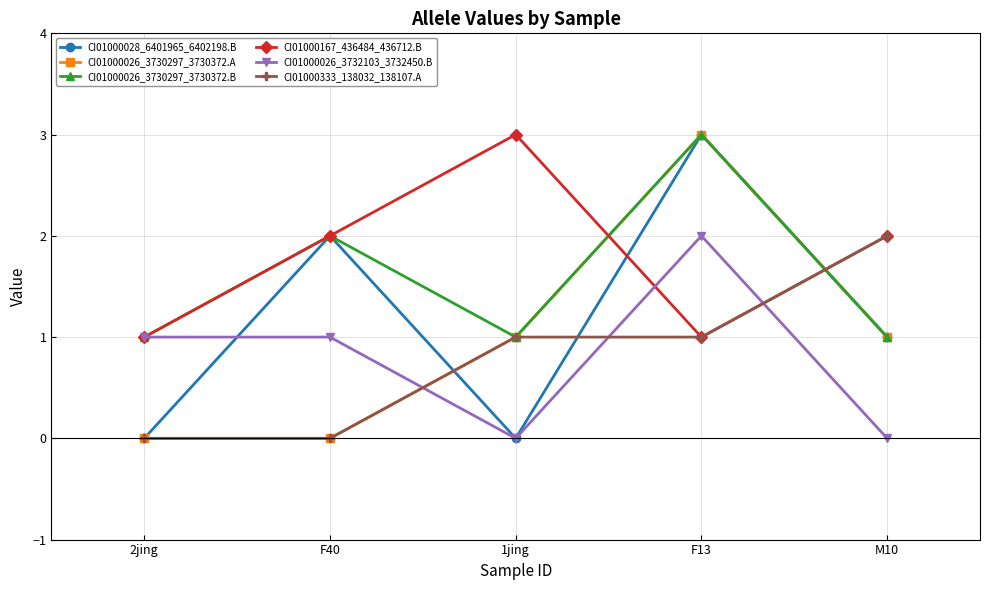

After their last crossing, which series has the higher values: CI01000026_3730297_3730372.A or CI01000167_436484_436712.B?

CI01000167_436484_436712.B